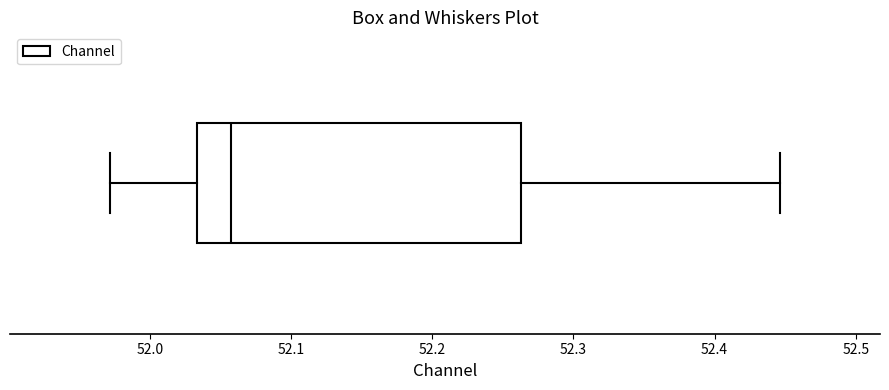

Transcribe this box plot: give where the median line is, the range the box spans, and where the two whiskers end, as read against the x-axis. The values are not printed on the chart, so give them approximately, as read against the axis.

median 52.06, box 52.03 to 52.26, whiskers 51.97 to 52.45